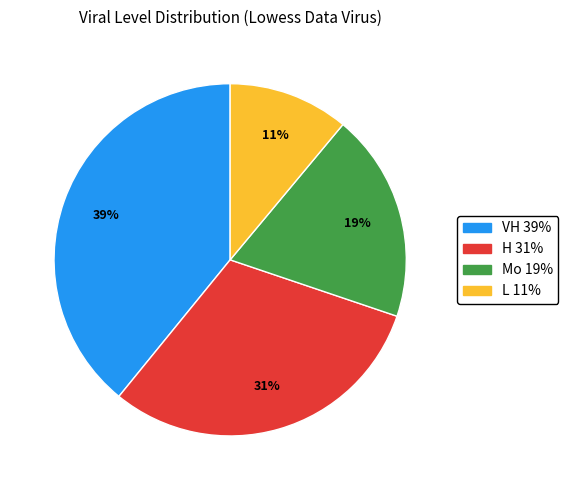

Between L and VH, which is larger?

VH